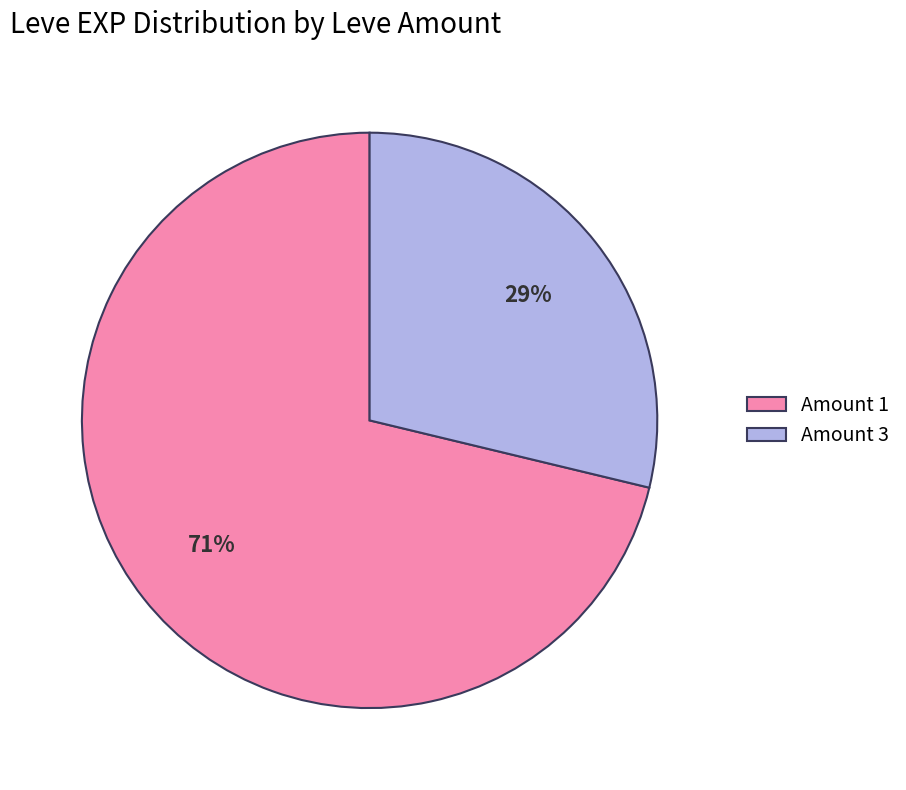

What percentage is the Amount 1 slice, to the nearest percent?

71%